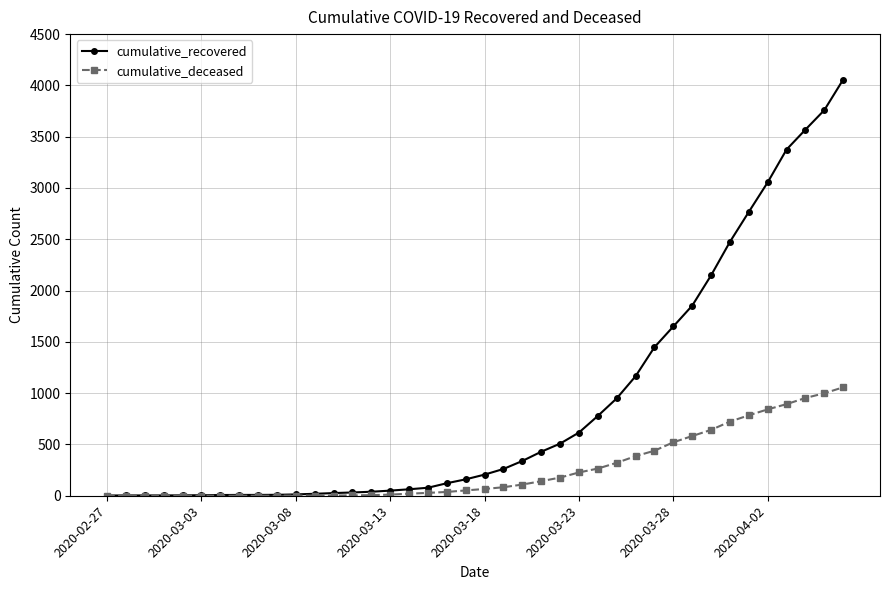

At how many categories does at least one series exceed 2220?

7